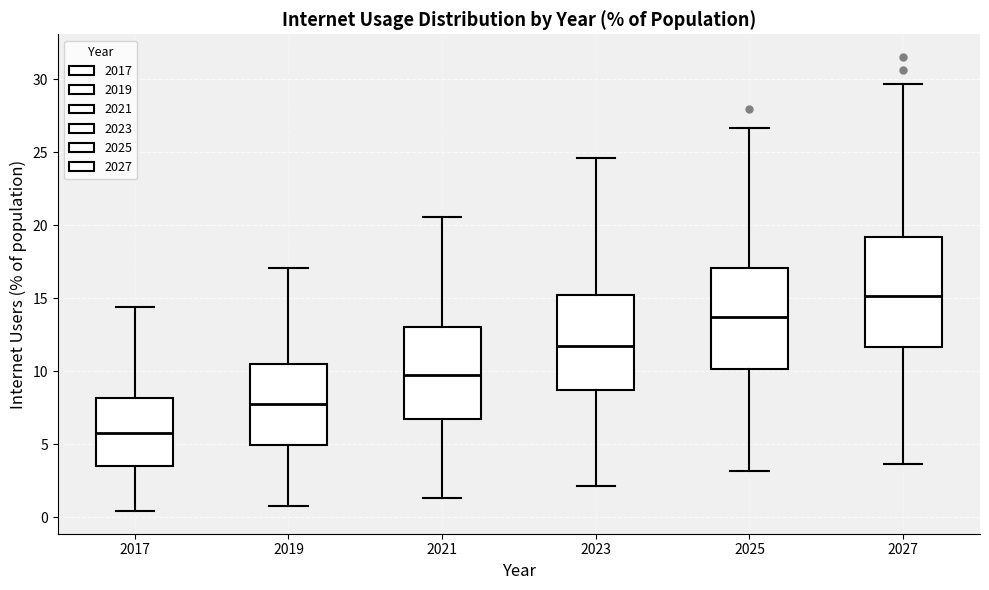

Reading left to right, transcribe this box plot: for each box, give where its median line is, the range the box spans, and where its two whiskers end, as read against the y-axis. The values are not printed on the chart, so give them approximately, as read against the axis.

2017: median 6.0, box 3.5 to 8.0, whiskers 0.5 to 14.5
2019: median 7.5, box 5.0 to 10.5, whiskers 1.0 to 17.0
2021: median 9.5, box 6.5 to 13.0, whiskers 1.5 to 20.5
2023: median 11.5, box 8.5 to 15.0, whiskers 2.0 to 24.5
2025: median 13.5, box 10.0 to 17.0, whiskers 3.0 to 26.5
2027: median 15.0, box 11.5 to 19.0, whiskers 3.5 to 29.5